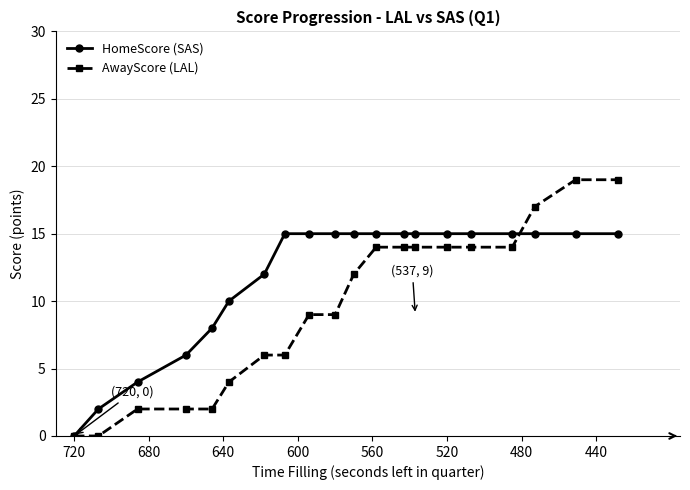

What is the difference between the maximum and second lowest values in the AwayScore (LAL) series?

19